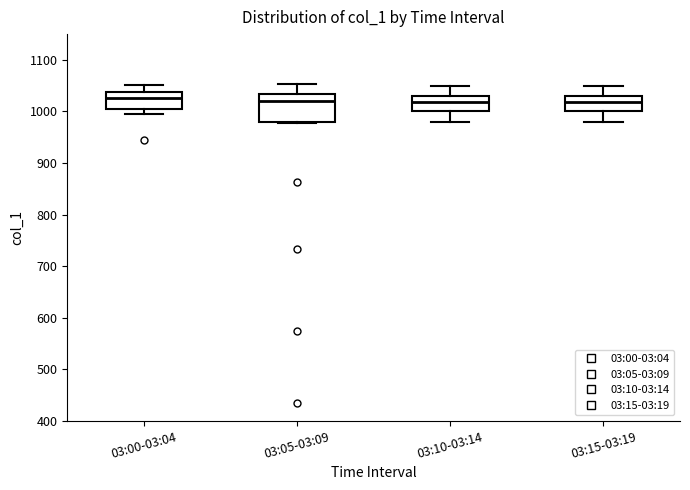

Reading left to right, transcribe this box plot: for each box, give where its median line is, the range the box spans, and where its two whiskers end, as read against the y-axis. The values are not printed on the chart, so give them approximately, as read against the axis.

03:00-03:04: median 1030, box 1000 to 1040, whiskers 1000 (just below the box's lower edge) to 1050
03:05-03:09: median 1020, box 980 to 1030, whiskers 980 to 1050
03:10-03:14: median 1020, box 1000 to 1030, whiskers 980 to 1050
03:15-03:19: median 1020, box 1000 to 1030, whiskers 980 to 1050